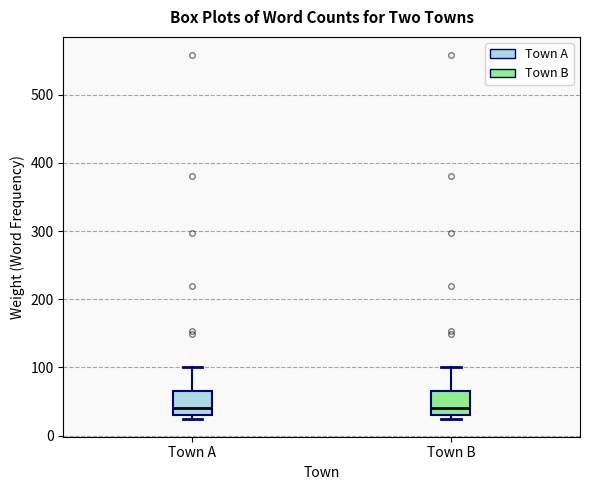

Where does the upper whisker of the box for Town A end on the y-axis? The values are not printed on the chart, so give them approximately, as read against the axis.

100